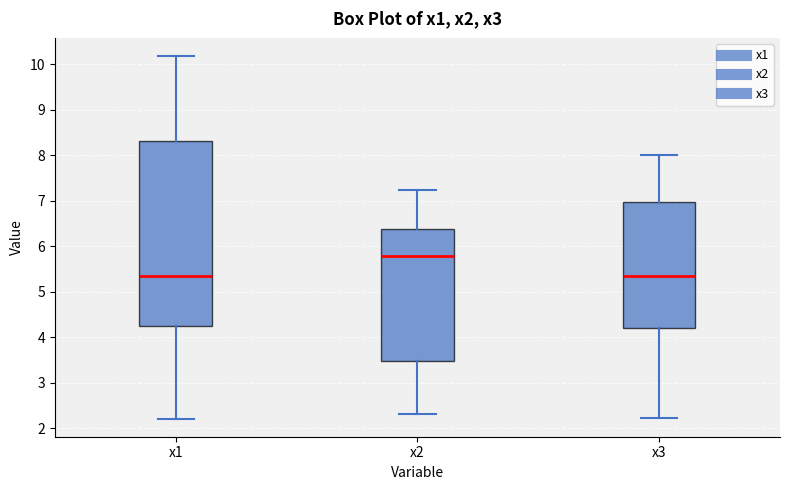

Reading left to right, read every box against the y-axis: the position of its median line, the range the box covers, and the ends of its whiskers. The values are not printed on the chart, so give them approximately, as read against the axis.

x1: median 5.3, box 4.2 to 8.3, whiskers 2.2 to 10.2
x2: median 5.8, box 3.5 to 6.4, whiskers 2.3 to 7.2
x3: median 5.3, box 4.2 to 7.0, whiskers 2.2 to 8.0